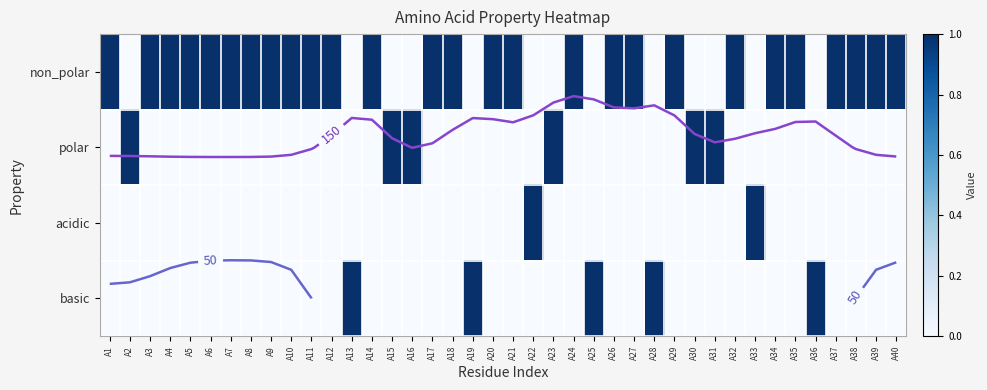

Which category has the highest value across all series?

A1